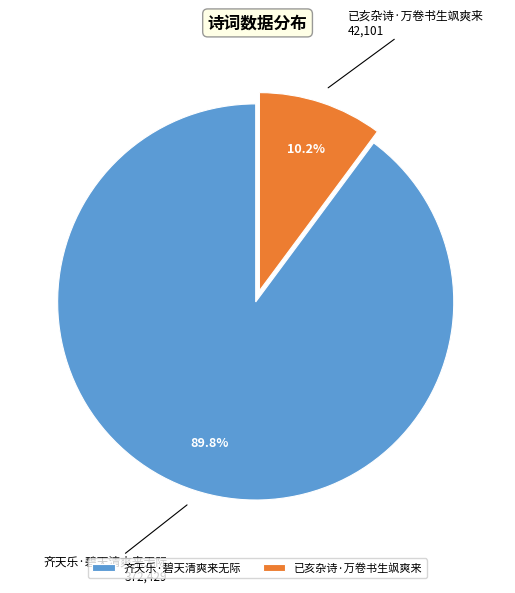

What is the ratio of the value at 齐天乐·碧天清爽来无际 to the value at 已亥杂诗·万卷书生飒爽来?

8.8